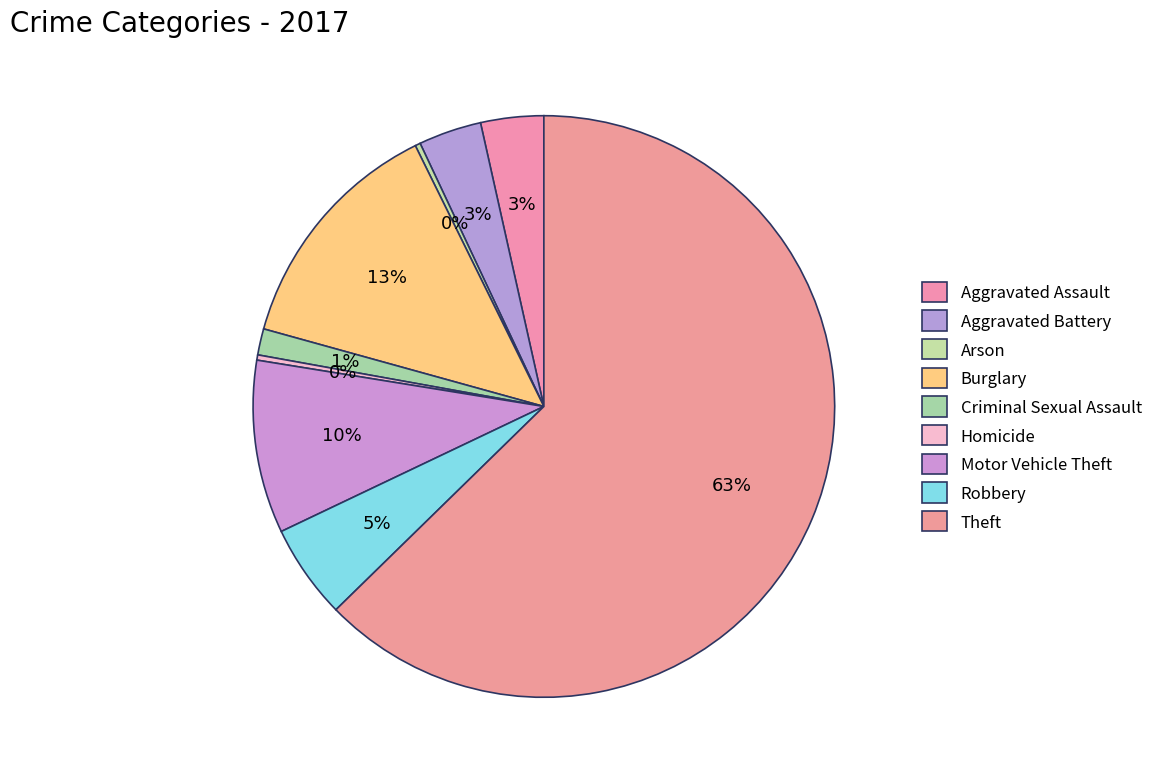

How many slices are in this pie chart?

9